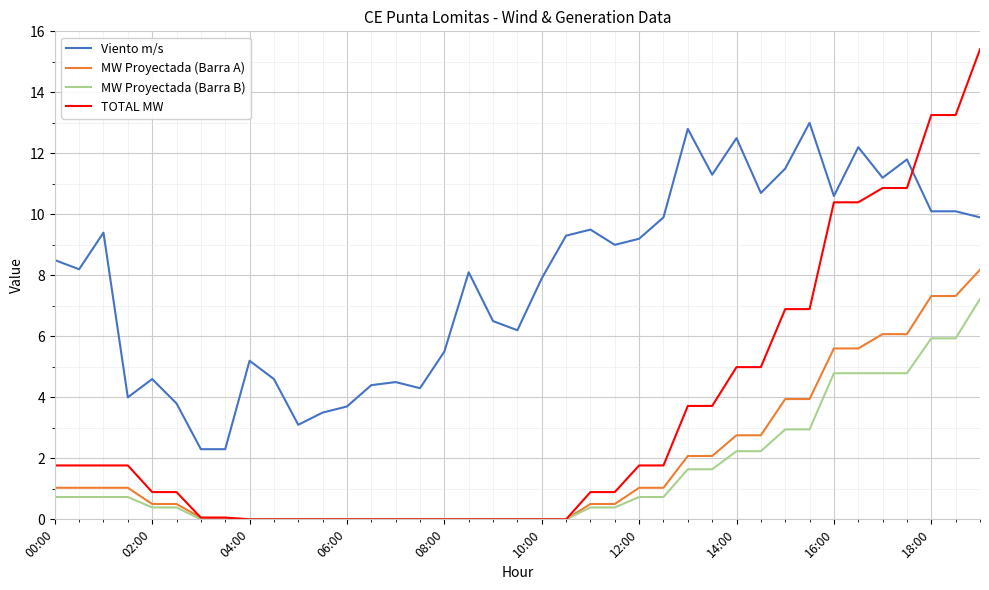

True or false: Viento m/s and MW Proyectada (Barra A) intersect in this chart.

False